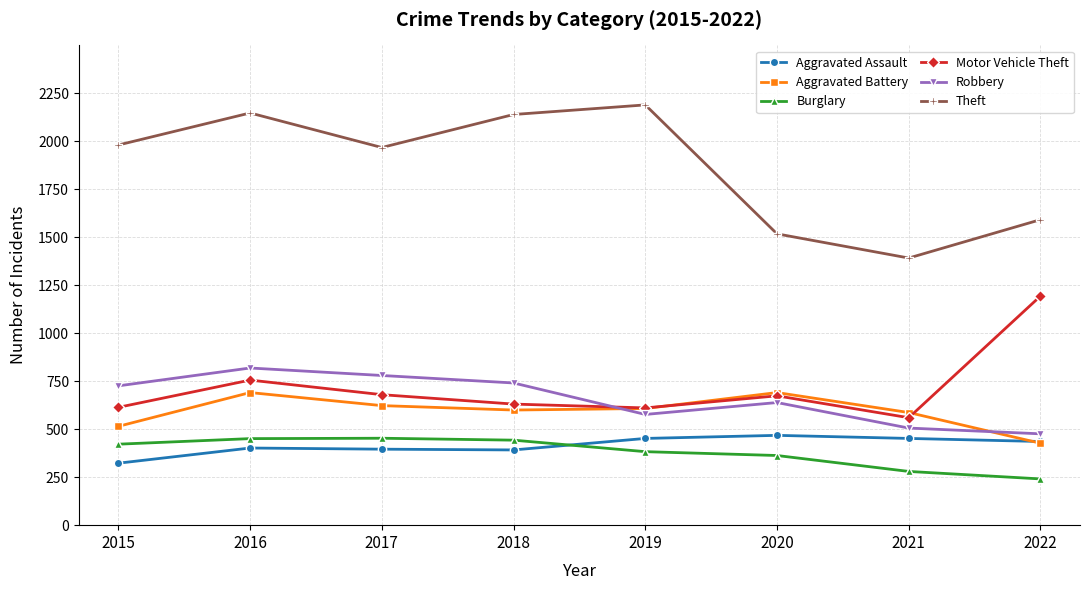

What are all the series names shown in the legend?

Aggravated Assault, Aggravated Battery, Burglary, Motor Vehicle Theft, Robbery, Theft